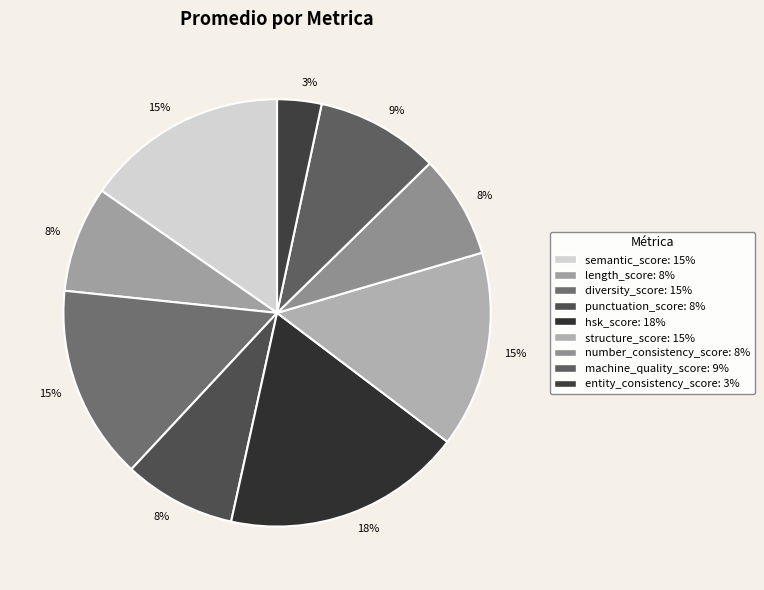

How many segments does this pie chart have?

9